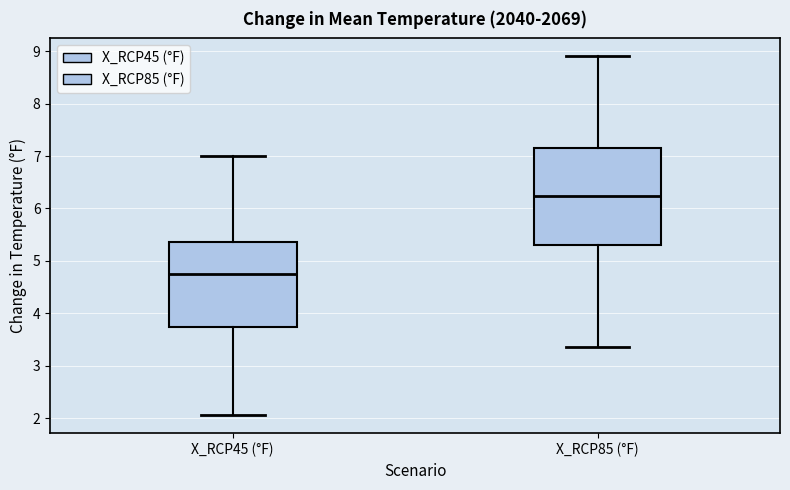

Reading left to right, read every box against the y-axis: the position of its median line, the range the box covers, and the ends of its whiskers. The values are not printed on the chart, so give them approximately, as read against the axis.

X_RCP45 (°F): median 4.7, box 3.7 to 5.4, whiskers 2.1 to 7.0
X_RCP85 (°F): median 6.2, box 5.3 to 7.1, whiskers 3.4 to 8.9